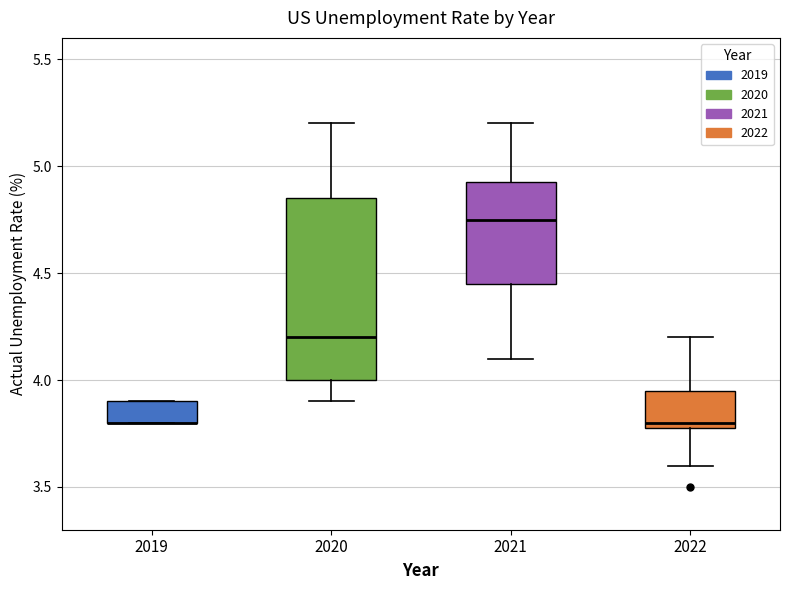

Which box is the tallest, from its lower edge to its upper edge?

2020